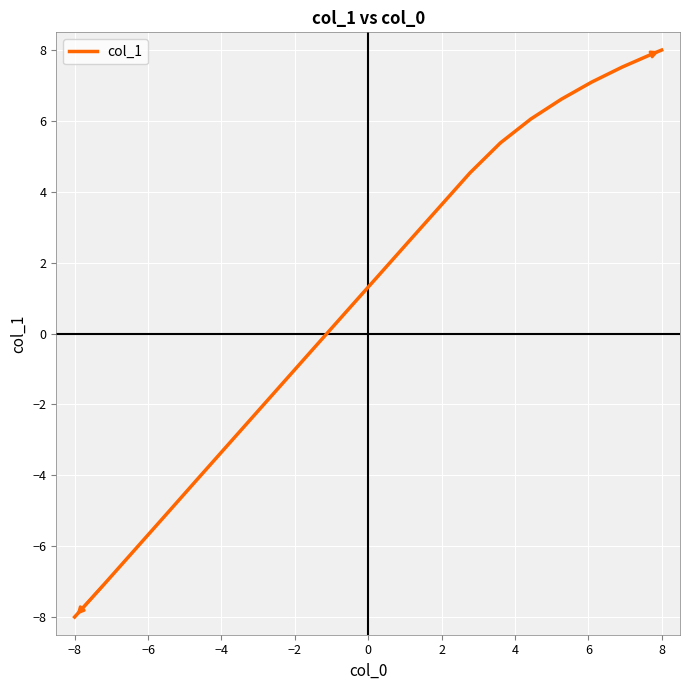

Count the number of categories in the chart.

21